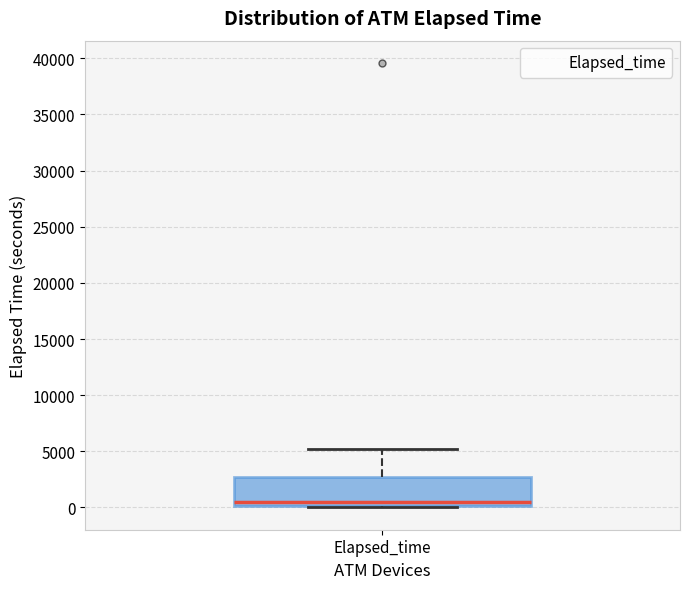

Read this box plot against the y-axis: the position of the median line, the range covered by the box, and the ends of both whiskers. The values are not printed on the chart, so give them approximately, as read against the axis.

median 500, box 0 to 2500, whiskers 0 to 5000